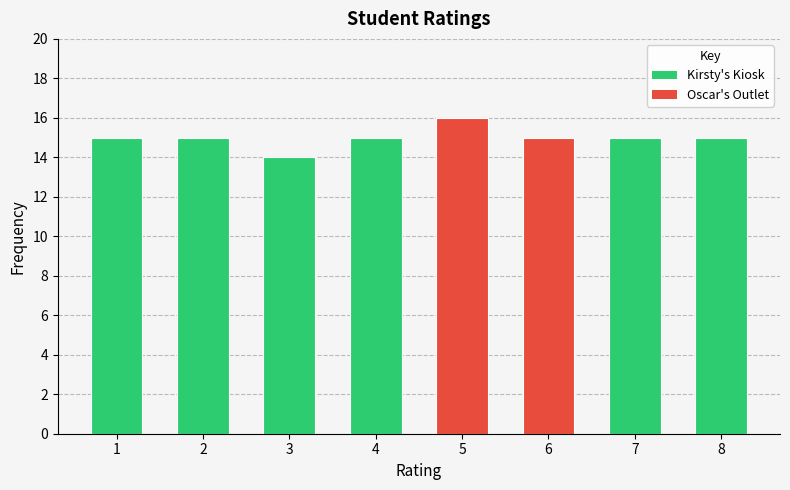

The value at 1 is 22. True or false?

False